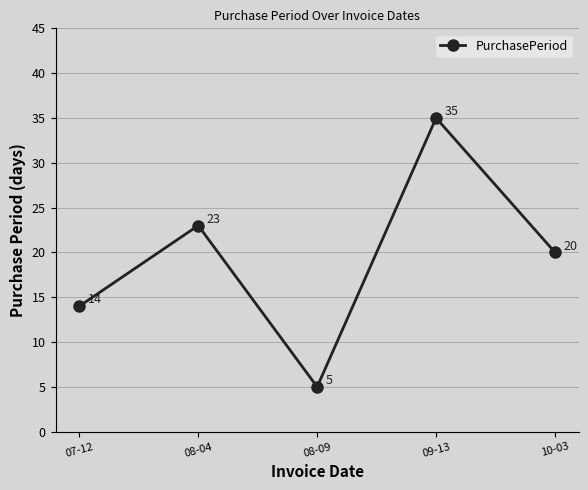

What is the label of the 5th point from the left?

10-03